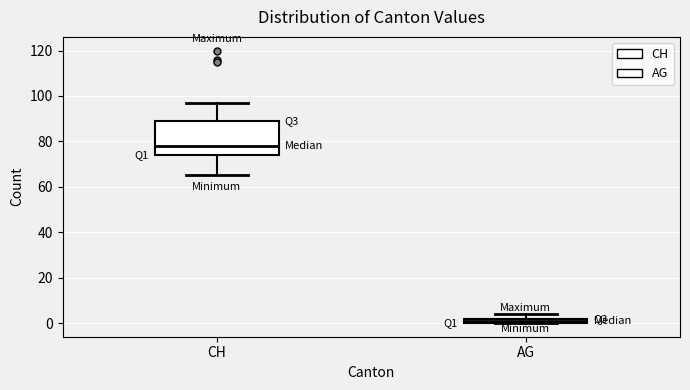

Where is the upper edge of the box for AG on the y-axis? The values are not printed on the chart, so give them approximately, as read against the axis.

2